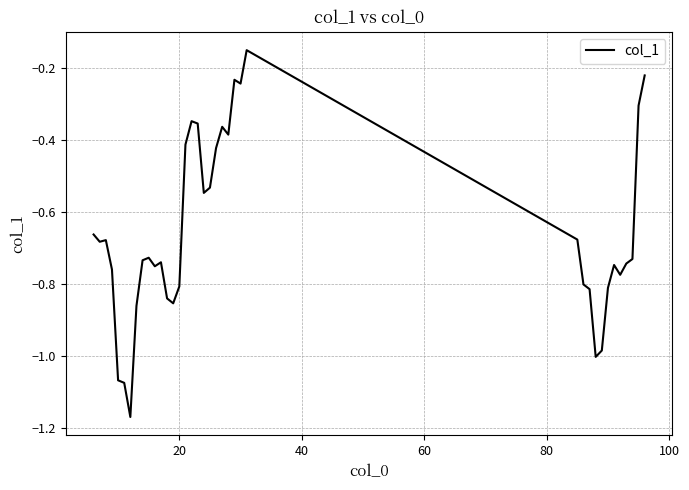

What is the difference between the maximum and minimum values?

1.0